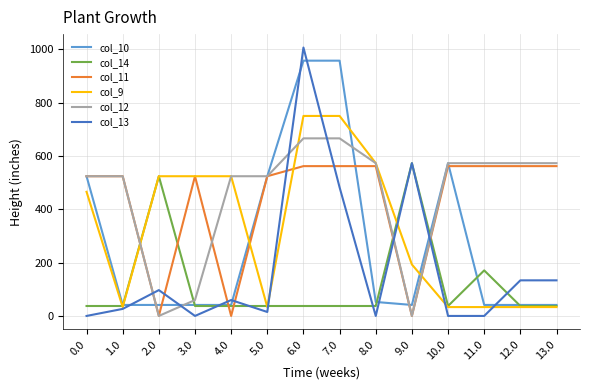

Which series has the widest spread of values?

col_13